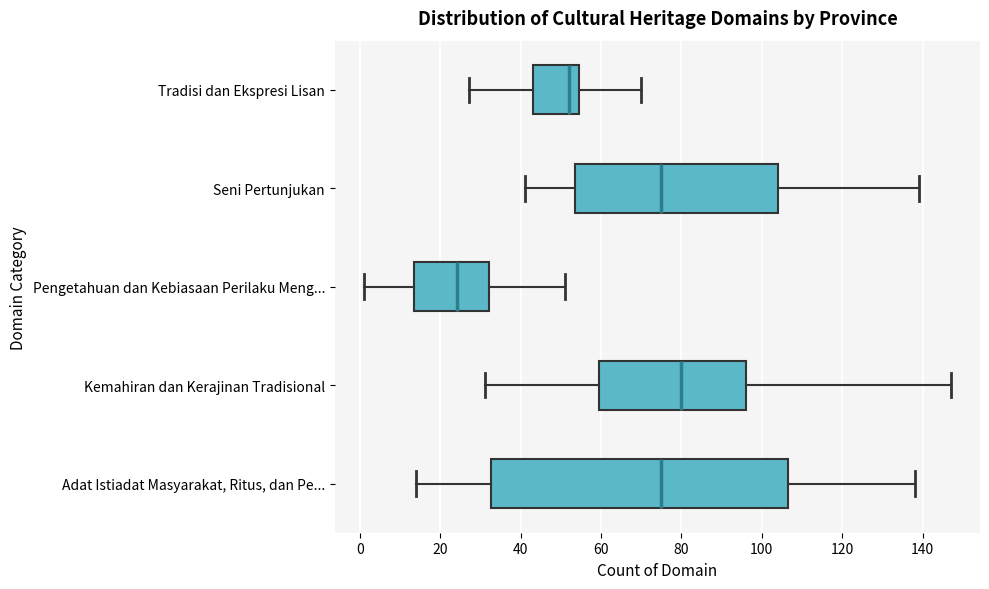

Reading bottom to top, transcribe this box plot: for each box, give where its median line is, the range the box spans, and where its two whiskers end, as read against the x-axis. The values are not printed on the chart, so give them approximately, as read against the axis.

Adat Istiadat Masyarakat, Ritus, dan Pe...: median 76, box 32 to 106, whiskers 14 to 138
Kemahiran dan Kerajinan Tradisional: median 80, box 60 to 96, whiskers 32 to 148
Pengetahuan dan Kebiasaan Perilaku Meng...: median 24, box 14 to 32, whiskers 2 to 52
Seni Pertunjukan: median 76, box 54 to 104, whiskers 42 to 140
Tradisi dan Ekspresi Lisan: median 52, box 44 to 54, whiskers 28 to 70